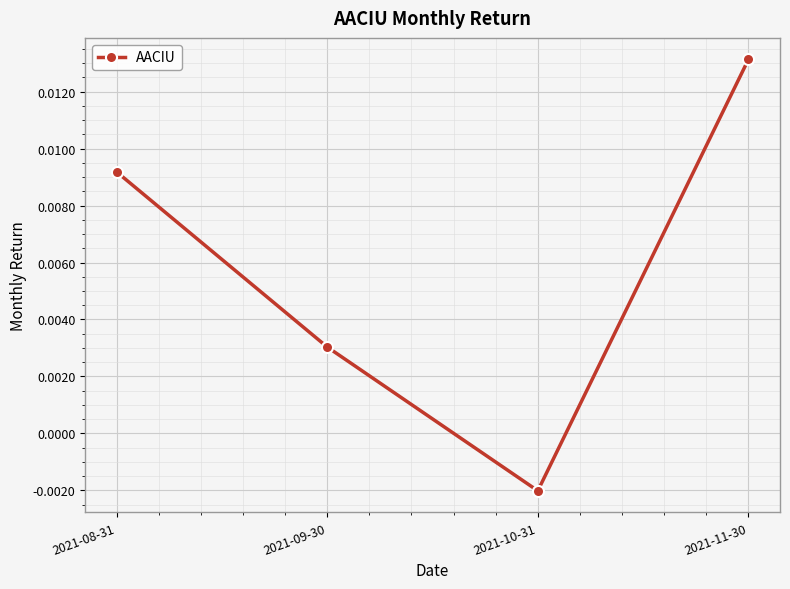

True or false: the data has more than 1 interior local peaks.

False